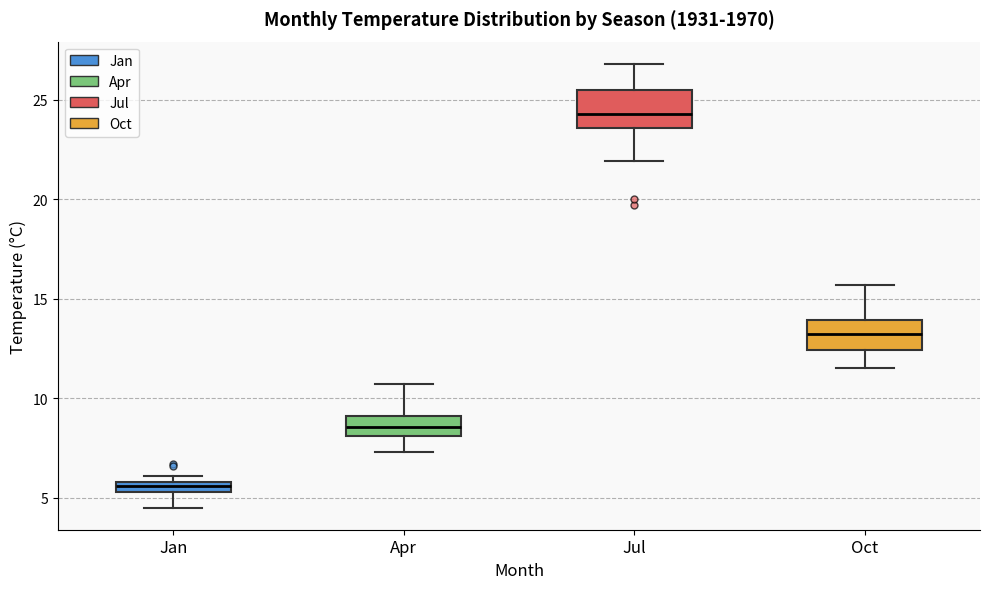

Which box's median line is the lowest?

Jan